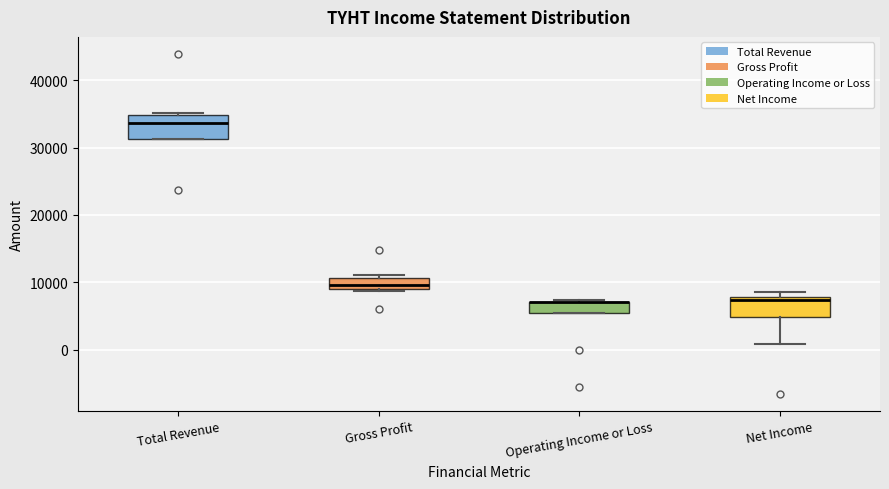

Where is the upper edge of the box for Net Income on the y-axis? The values are not printed on the chart, so give them approximately, as read against the axis.

8000